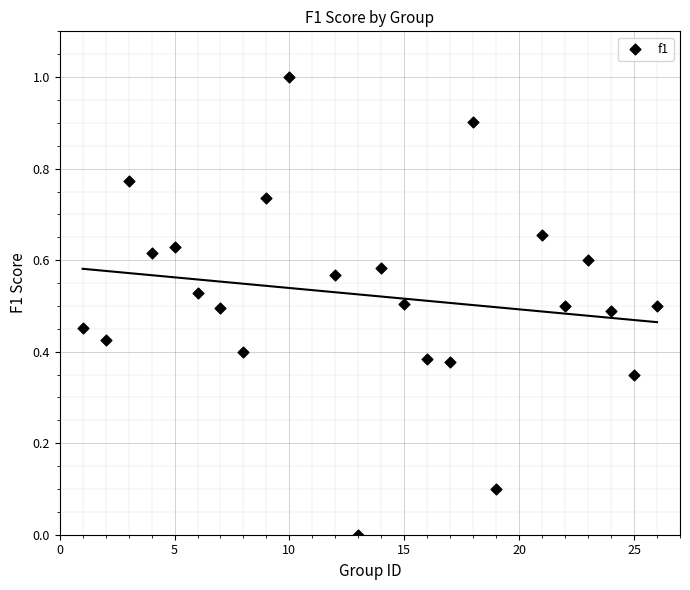

What is the range of X values (max minus min)?

25.0